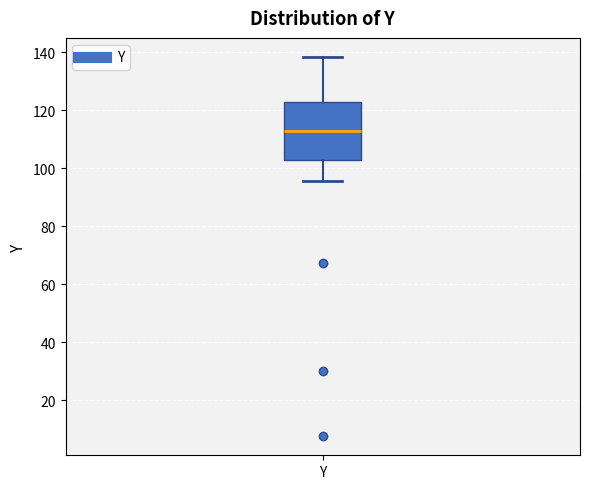

Read this box plot against the y-axis: the position of the median line, the range covered by the box, and the ends of both whiskers. The values are not printed on the chart, so give them approximately, as read against the axis.

median 112, box 102 to 122, whiskers 96 to 138